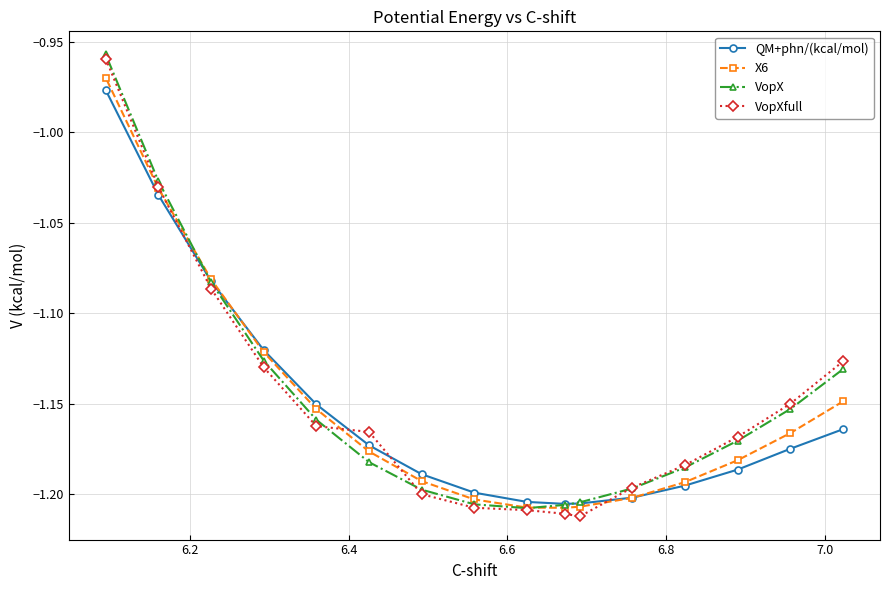

What is the value of the QM+phn/(kcal/mol) point at the 11th from the left?

-1.2